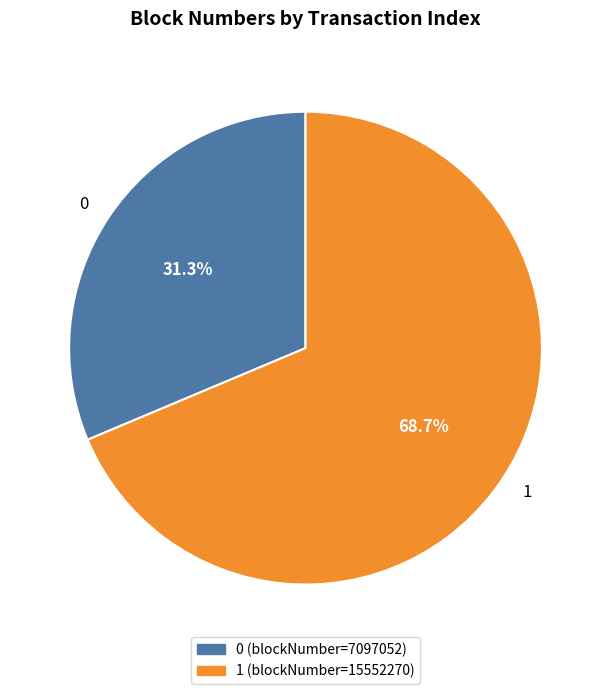

What is the ratio of the value at 1 to the value at 0?

2.2